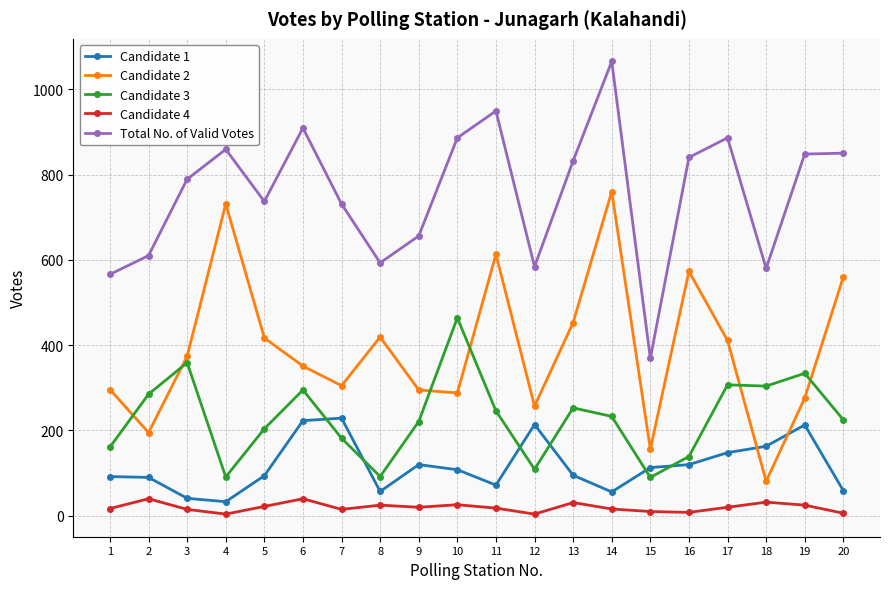

In Total No. of Valid Votes, how many points are lower than both neighbors (excluding endpoints)?

5